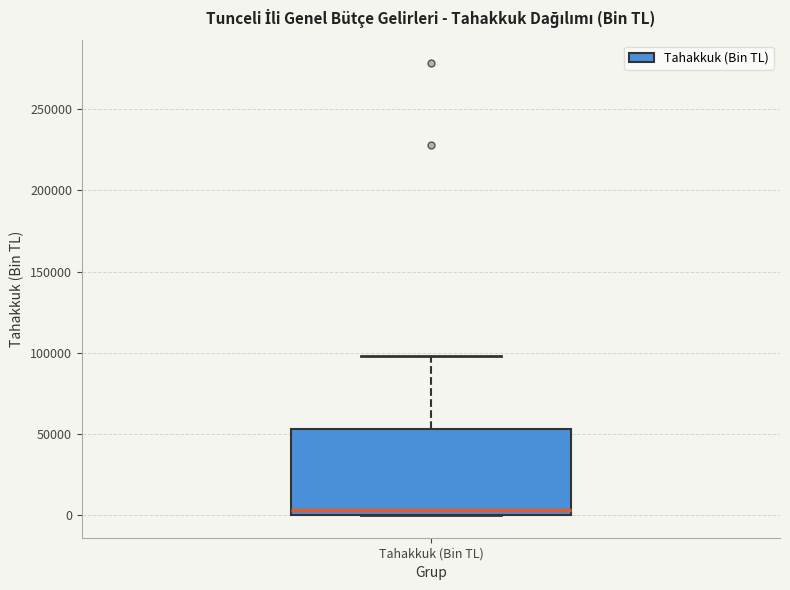

Read this box plot against the y-axis: the position of the median line, the range covered by the box, and the ends of both whiskers. The values are not printed on the chart, so give them approximately, as read against the axis.

median 5000, box 0 to 55000, whiskers 0 to 100000